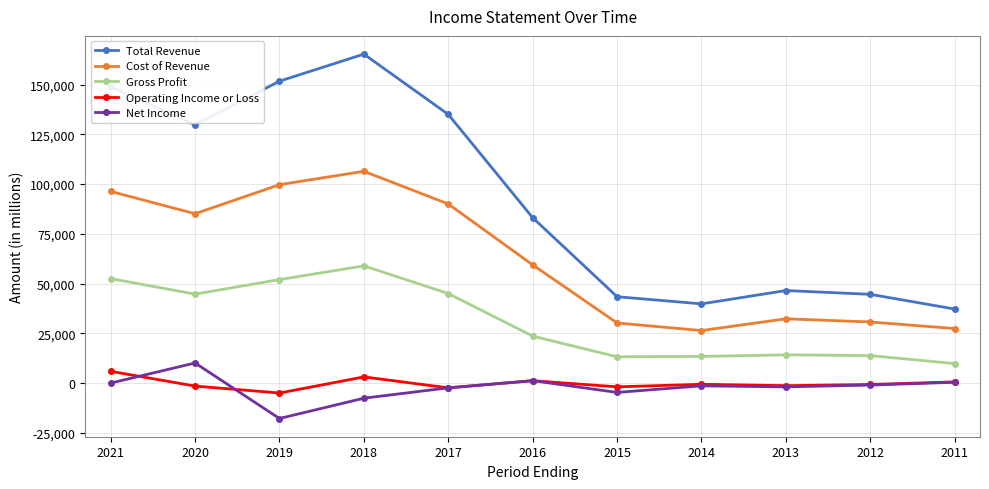

At which label does Operating Income or Loss reach its peak?

2021